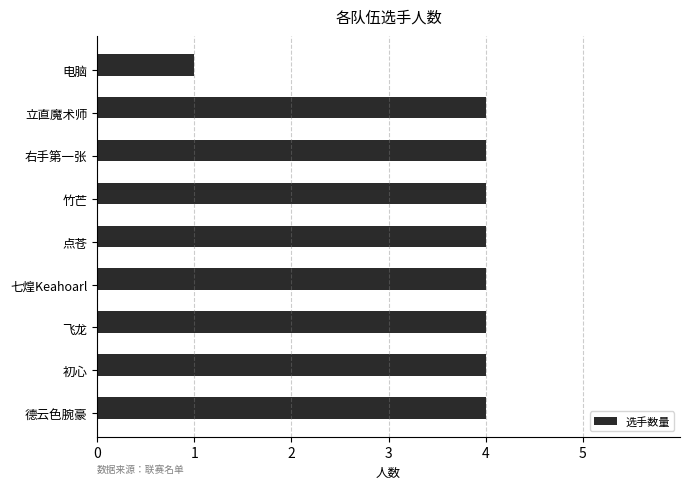

What is the ratio of the value at 竹芒 to the value at 德云色腕豪?

1.0